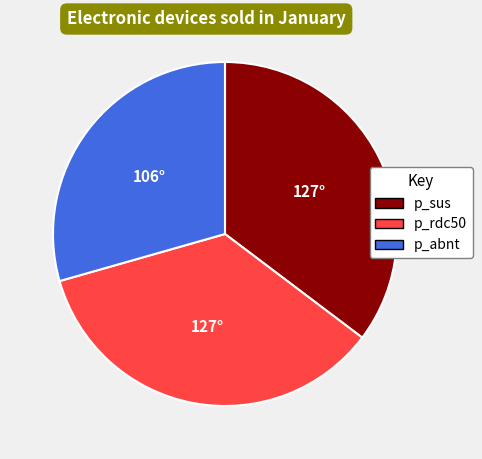

Which category has the smallest portion of the pie?

p_abnt